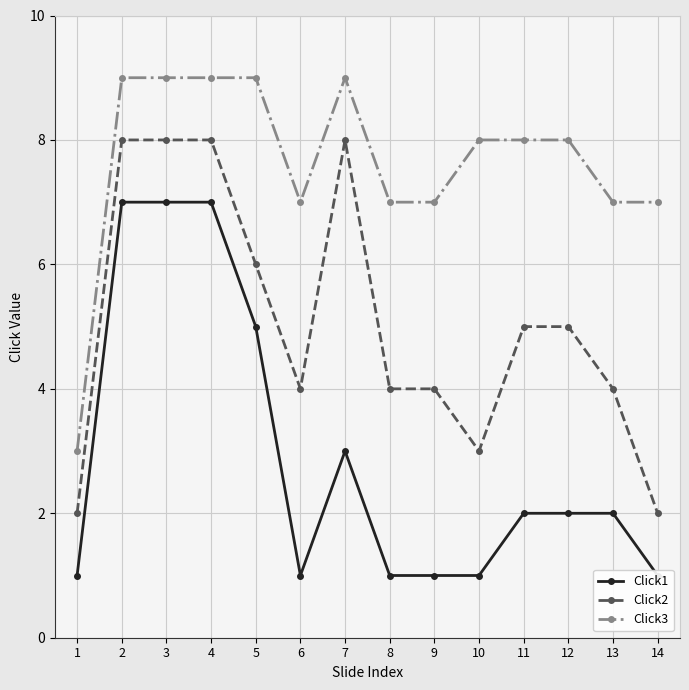

List the series in order of their peak value, highest first.

Click3, Click2, Click1